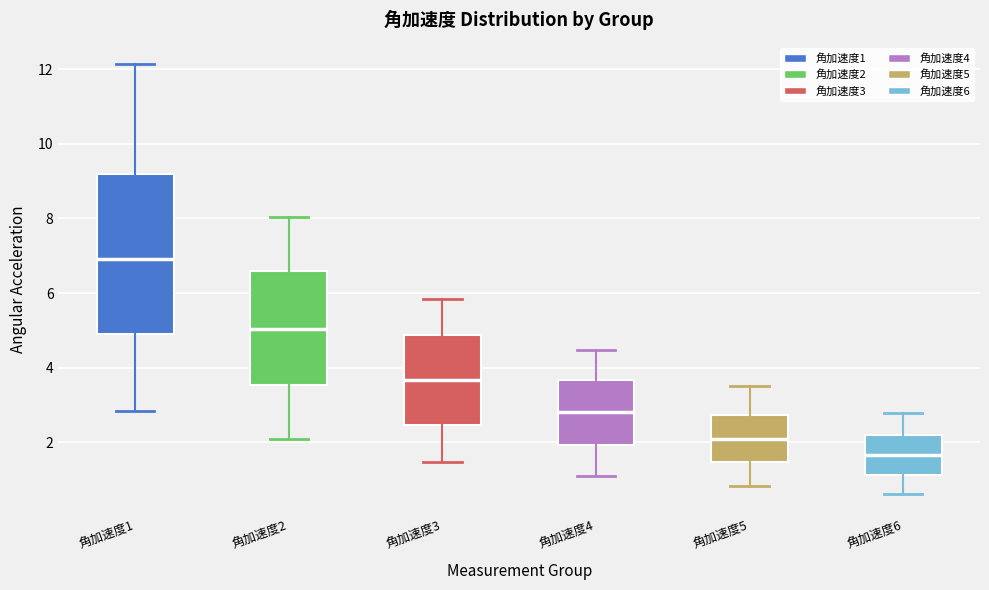

Where does the median line of the box for 角加速度4 sit on the y-axis? The values are not printed on the chart, so give them approximately, as read against the axis.

2.8